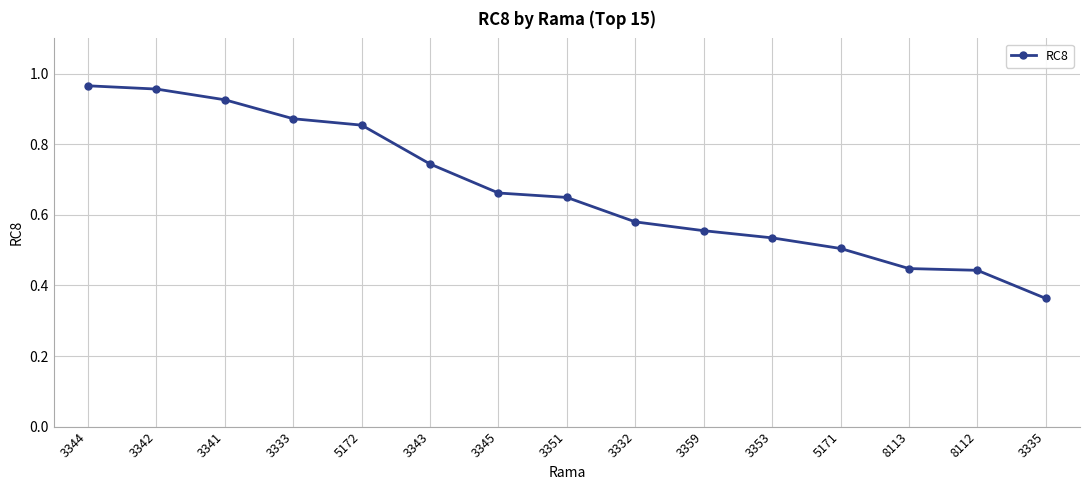

What is the sum of all values?

10.1